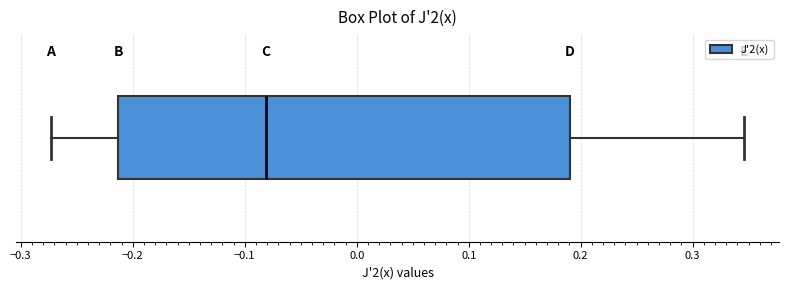

Where does the median line of the box sit on the x-axis? The values are not printed on the chart, so give them approximately, as read against the axis.

-0.08